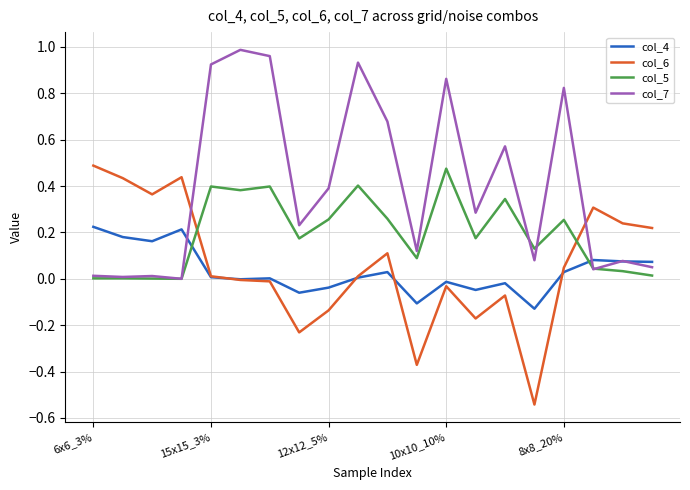

True or false: col_4 and col_5 cross at least once.

True